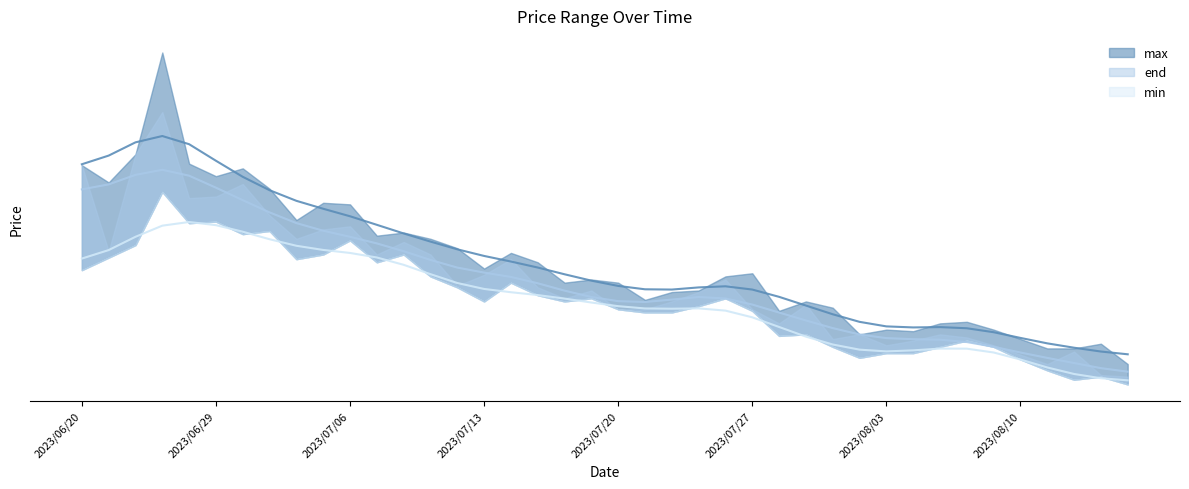

In max, how many points are lower than both neighbors (excluding endpoints)?

10